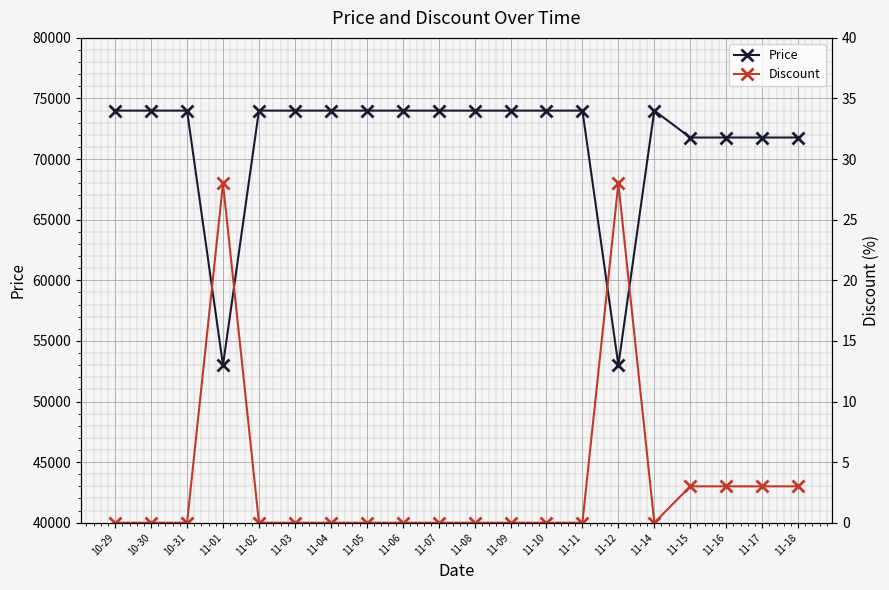

Is it true that Discount equals 28 at 11-12?

True